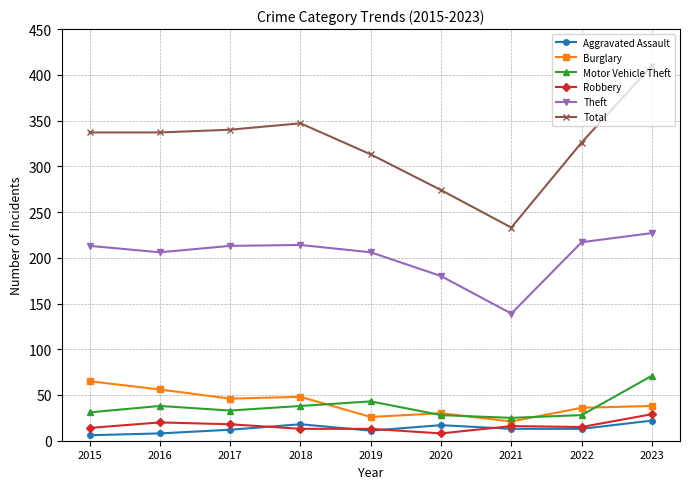

How many data points in Theft are less than 213?

4